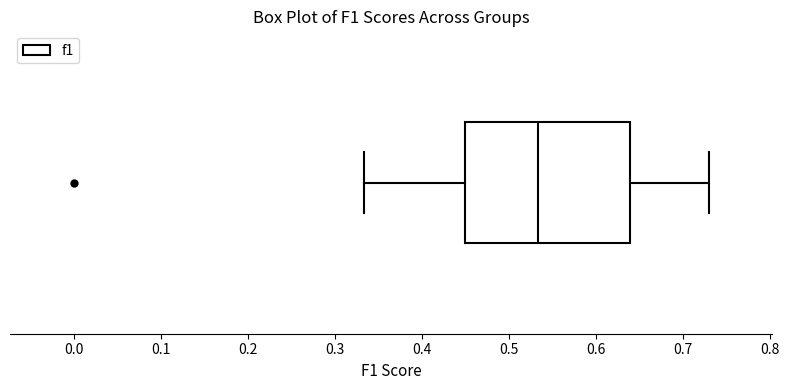

Read this box plot against the x-axis: the position of the median line, the range covered by the box, and the ends of both whiskers. The values are not printed on the chart, so give them approximately, as read against the axis.

median 0.53, box 0.45 to 0.64, whiskers 0.33 to 0.73